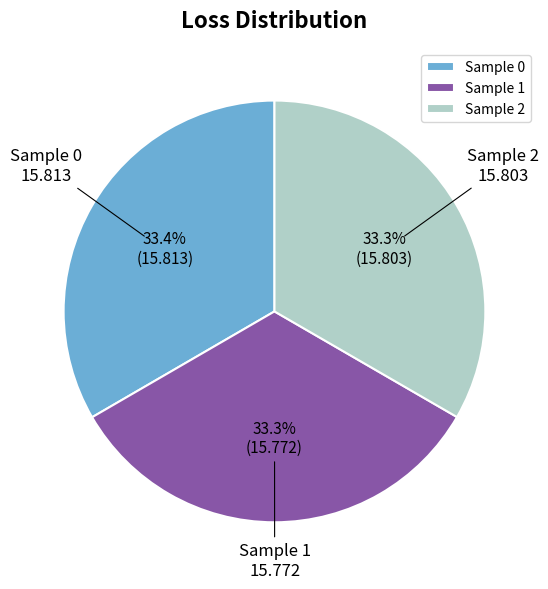

How many slices are in this pie chart?

3